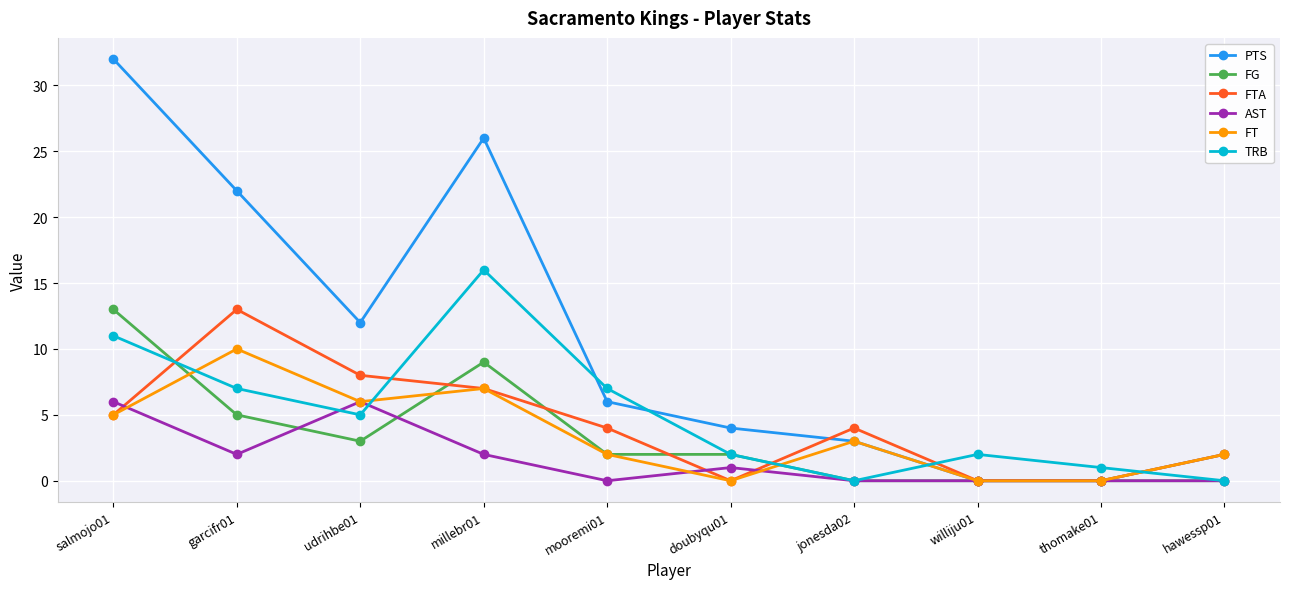

What is the maximum value shown in the chart?

32